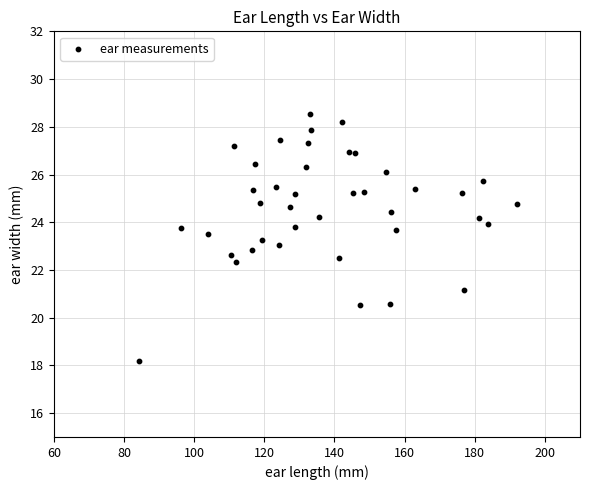

What is the range of X values (max minus min)?

107.7